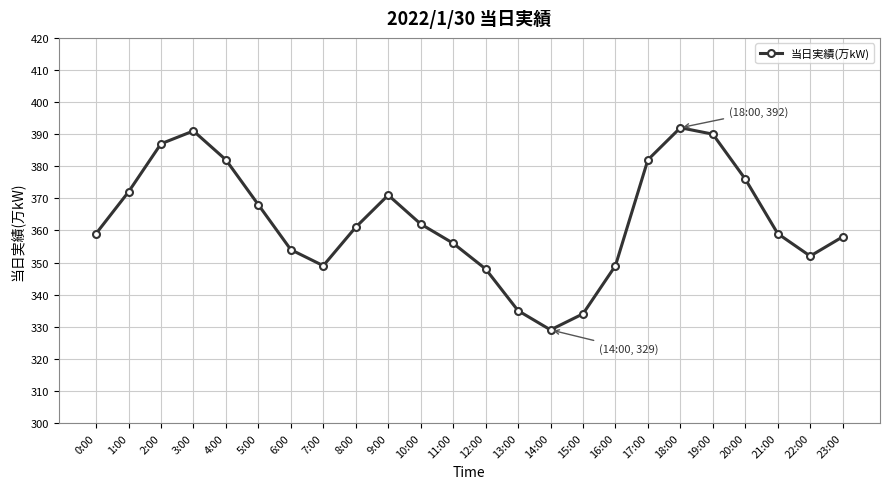

What is the minimum value shown in the chart?

329